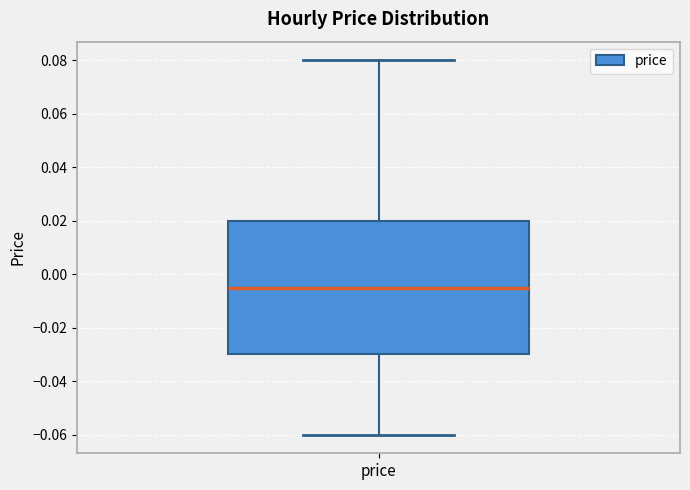

Transcribe this box plot: give where the median line is, the range the box spans, and where the two whiskers end, as read against the y-axis. The values are not printed on the chart, so give them approximately, as read against the axis.

median -0.004, box -0.030 to 0.020, whiskers -0.060 to 0.080